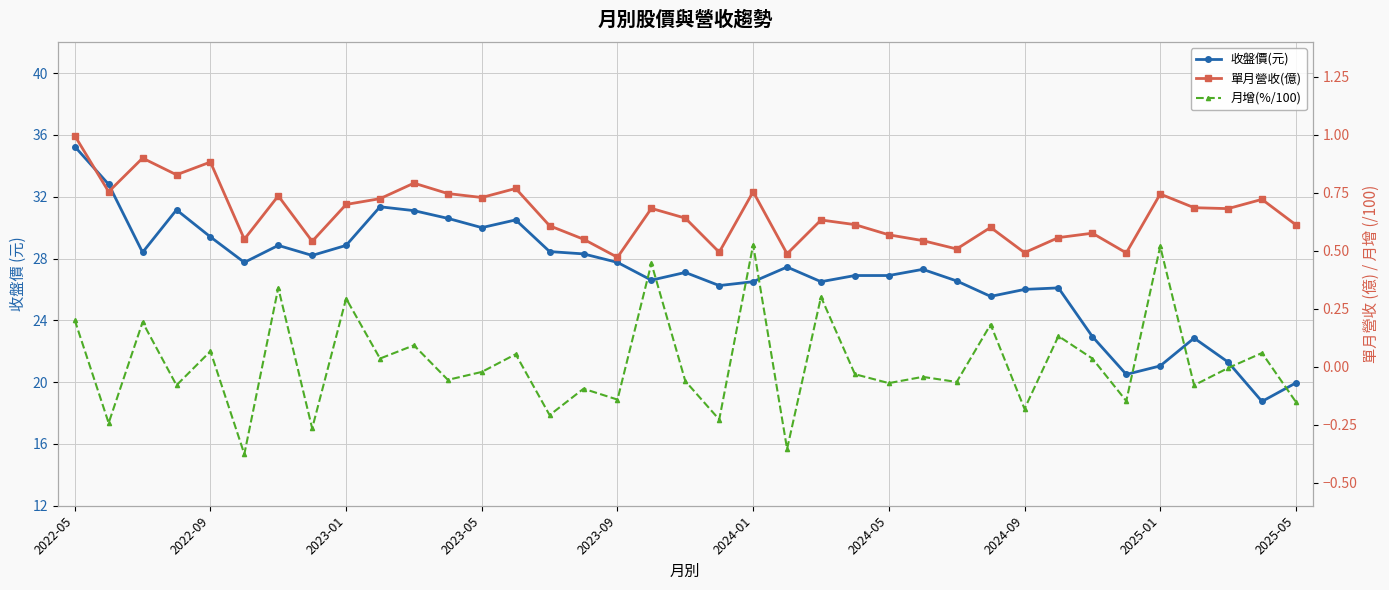

What value does the 單月營收(億) series have at 26?

0.5